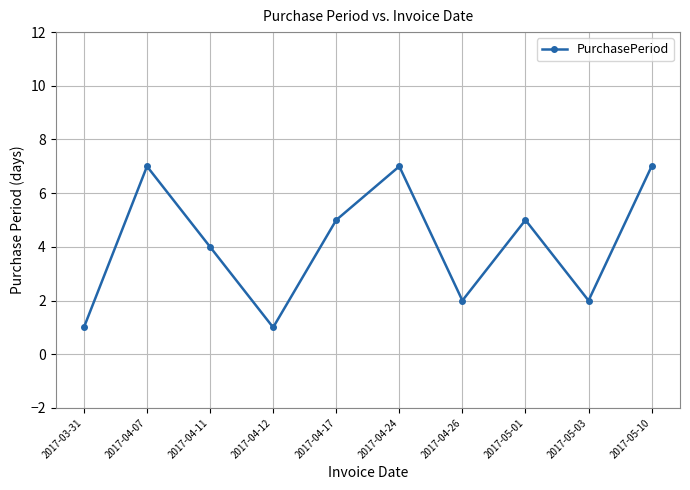

How many data points does each series have?

10